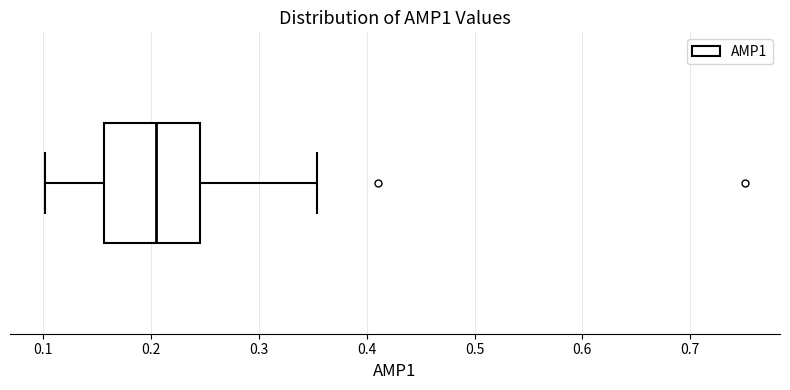

Where does the right whisker of the box end on the x-axis? The values are not printed on the chart, so give them approximately, as read against the axis.

0.35